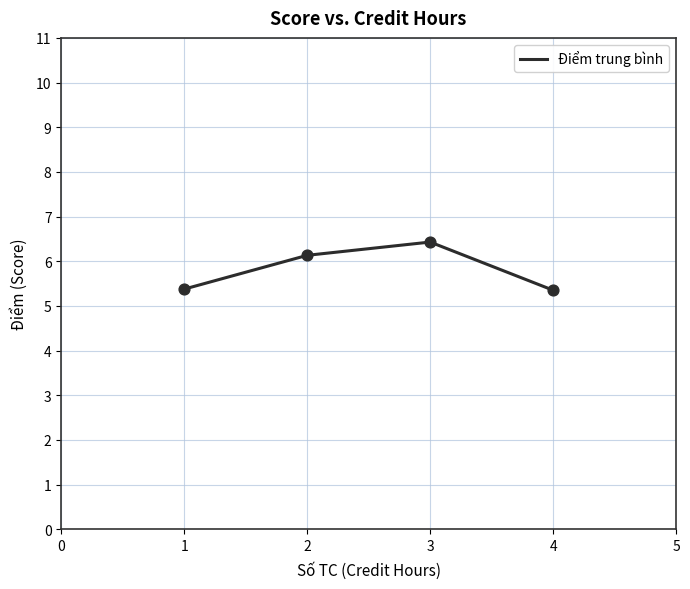

Approximately how many times larger is the value at 1 compared to 3?

0.8